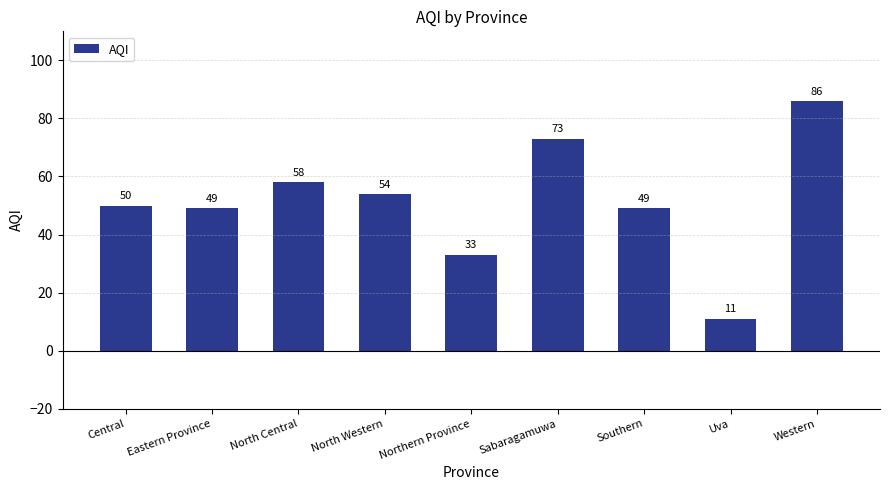

What is the average value?

51